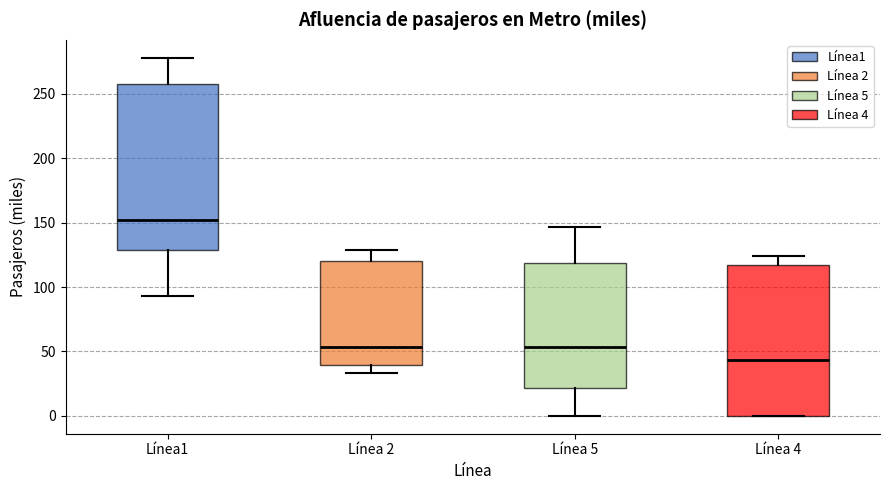

Comparing the boxes themselves (not the whiskers), which one is the tallest?

Línea1